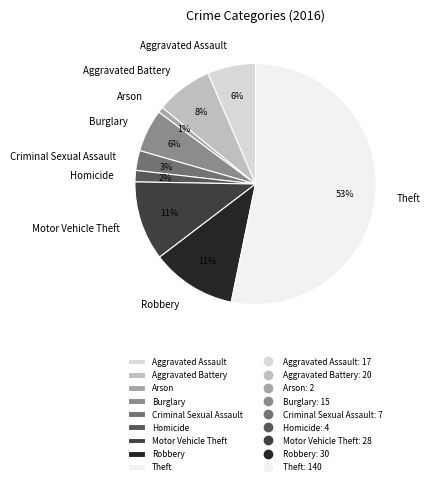

How many slices are in this pie chart?

9